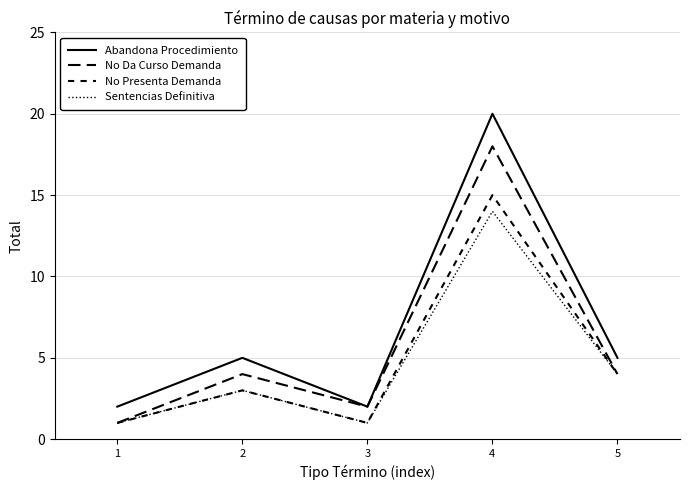

Rank the categories by No Presenta Demanda value from highest to lowest.

4, 5, 2, 1, 3